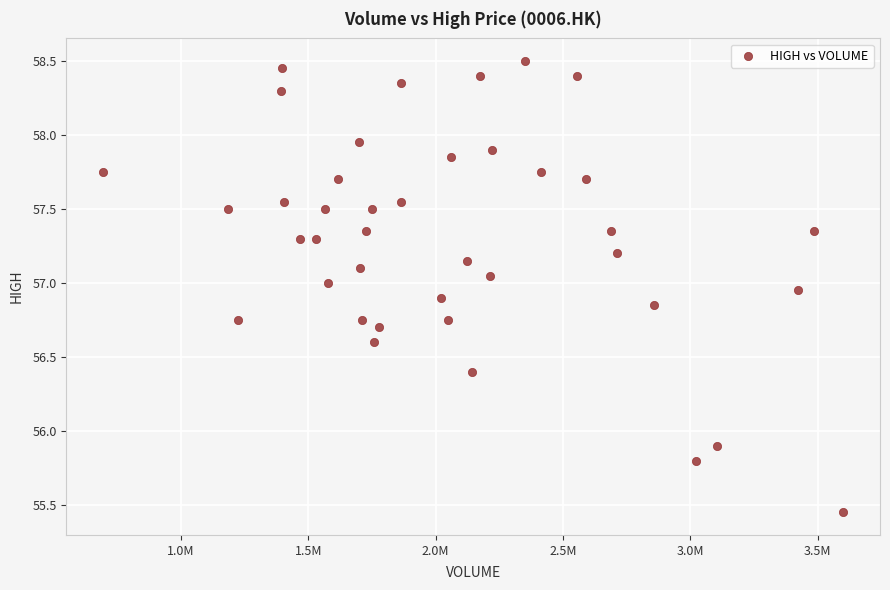

What Y value in the scatter plot is closest to 56?

55.9